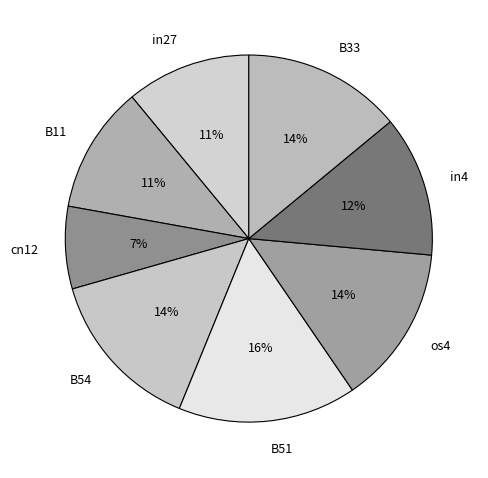

Is it true that in4 is 6% of the pie?

False